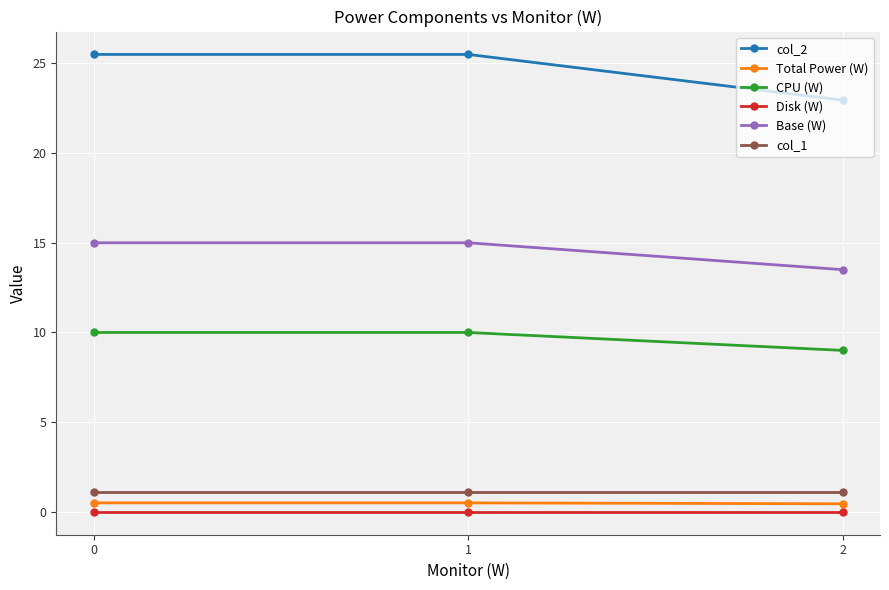

At which label does Base (W) reach its minimum?

2